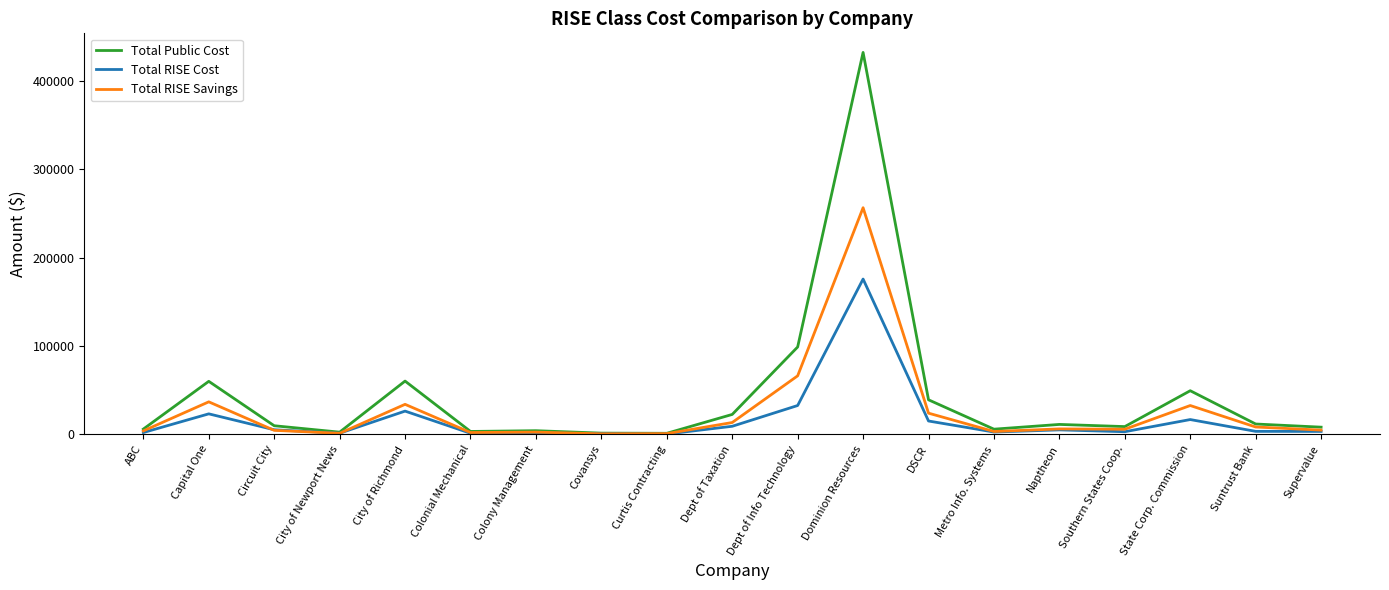

At which label is Total Public Cost closest to 216822?

Dept of Info Technology